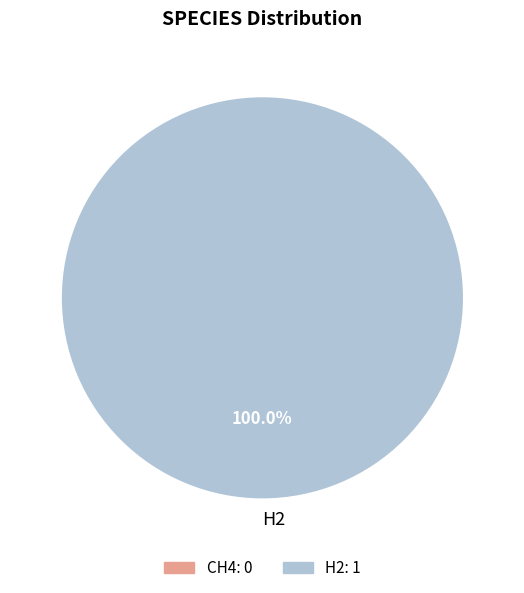

Rank the categories by value from lowest to highest.

H2